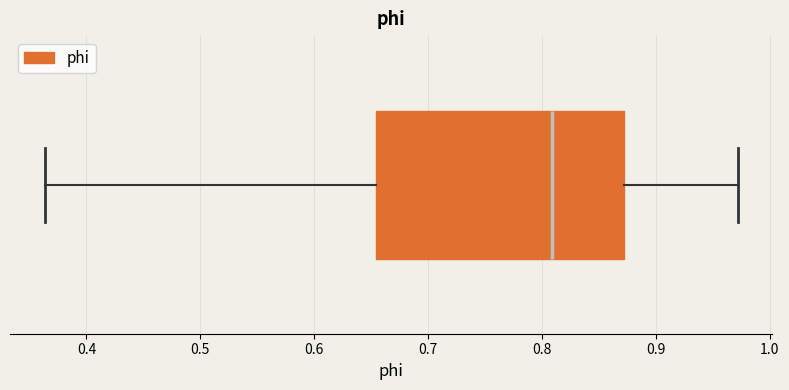

Read this box plot against the x-axis: the position of the median line, the range covered by the box, and the ends of both whiskers. The values are not printed on the chart, so give them approximately, as read against the axis.

median 0.81, box 0.65 to 0.87, whiskers 0.36 to 0.97